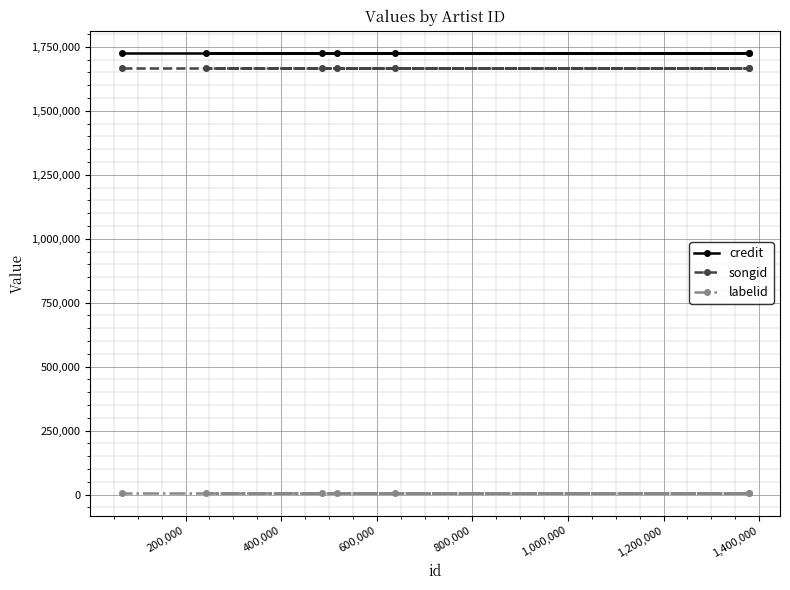

What is the average value of the credit series?

1726894